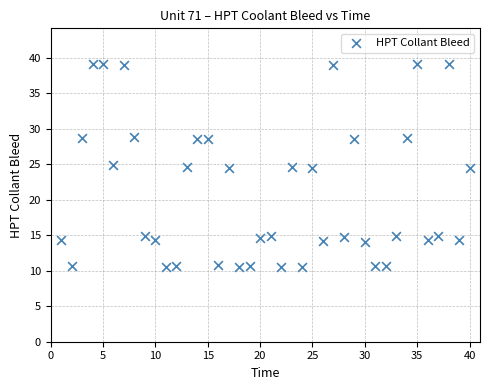

What is the range of Y values (max minus min)?

28.7